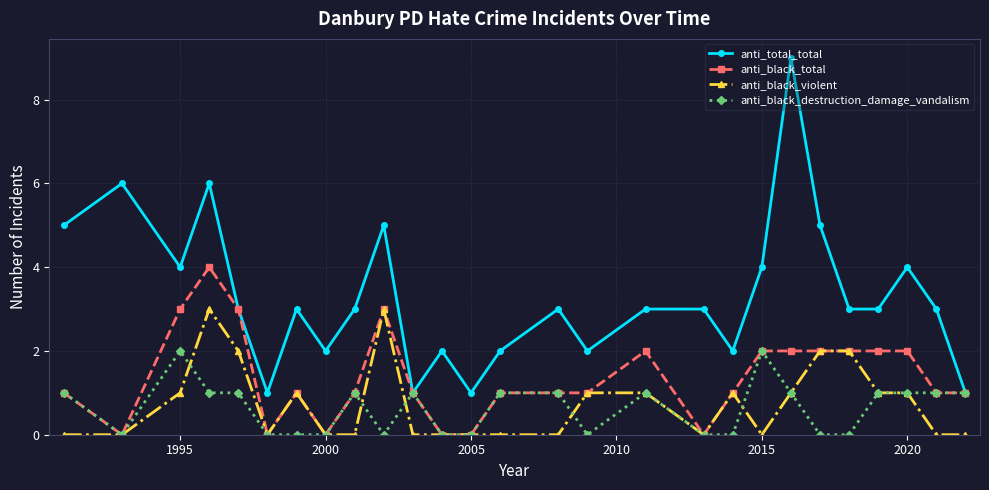

True or false: anti_black_violent has more than 2 interior local peaks.

True